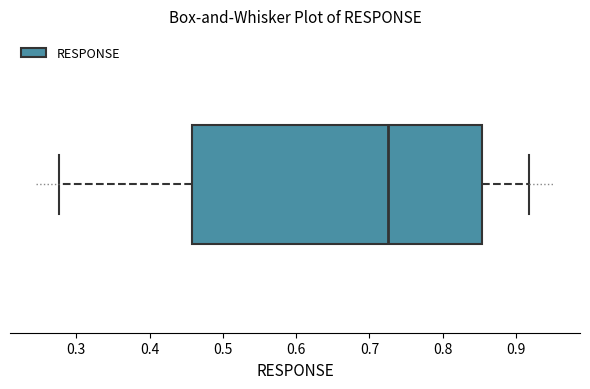

Read this box plot against the x-axis: the position of the median line, the range covered by the box, and the ends of both whiskers. The values are not printed on the chart, so give them approximately, as read against the axis.

median 0.73, box 0.46 to 0.85, whiskers 0.28 to 0.92